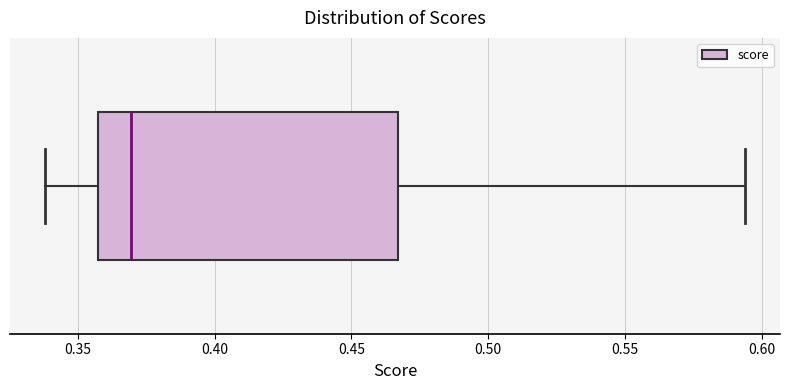

Read this box plot against the x-axis: the position of the median line, the range covered by the box, and the ends of both whiskers. The values are not printed on the chart, so give them approximately, as read against the axis.

median 0.370, box 0.355 to 0.465, whiskers 0.340 to 0.595